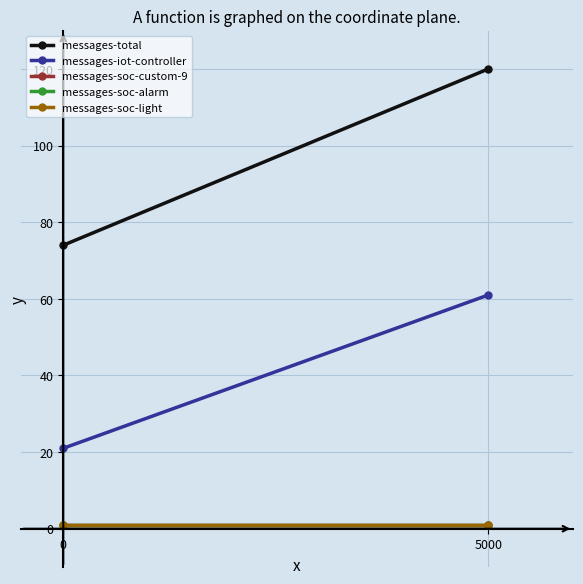

Count the number of data series in this chart.

5